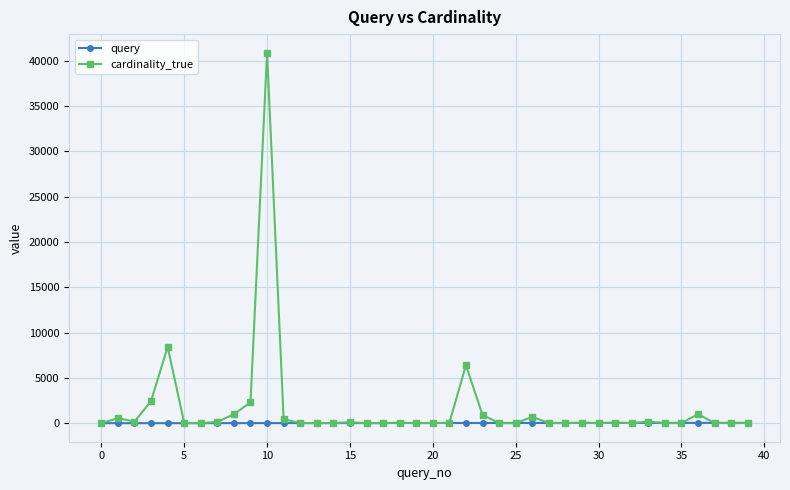

What is the lowest value of the cardinality_true series?

1